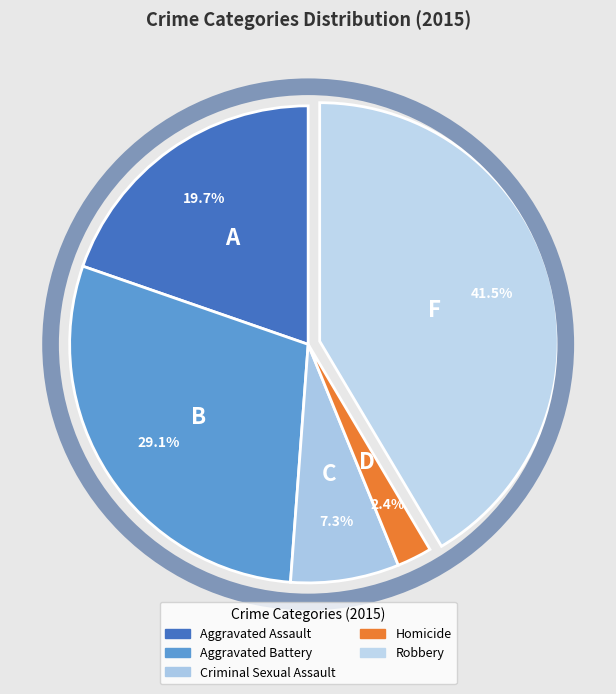

To the nearest percent, what is the difference between the largest and smallest slice percentages?

39%